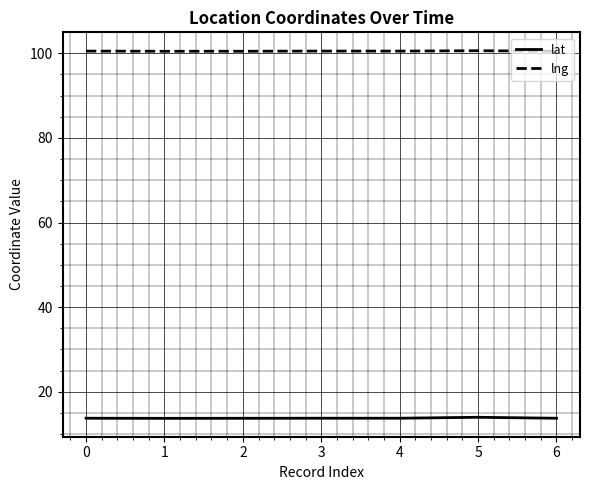

Rank the series at 1 from highest to lowest value.

lng, lat